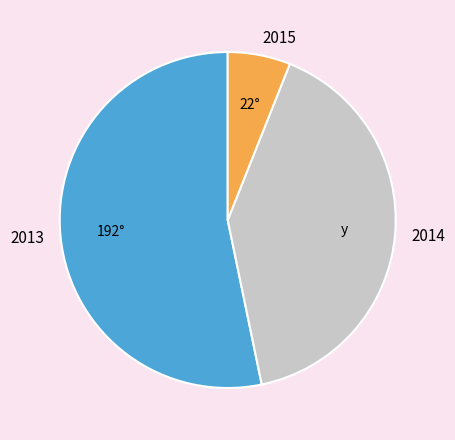

Is there any slice that represents more than half of the pie?

Yes